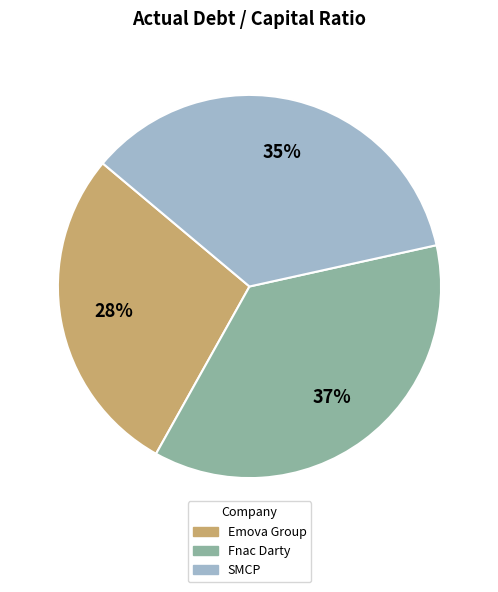

Is there any slice that represents more than half of the pie?

No